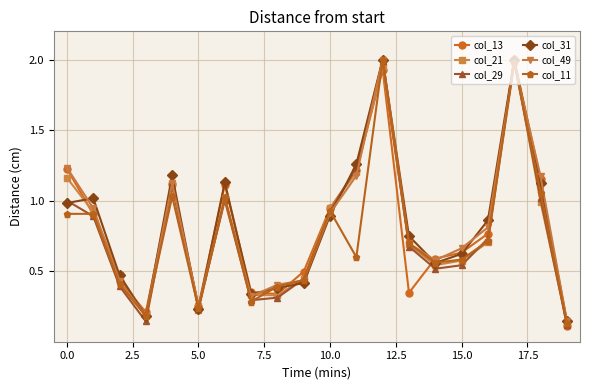

True or false: col_49 has more than 1 points higher than both neighbors.

True